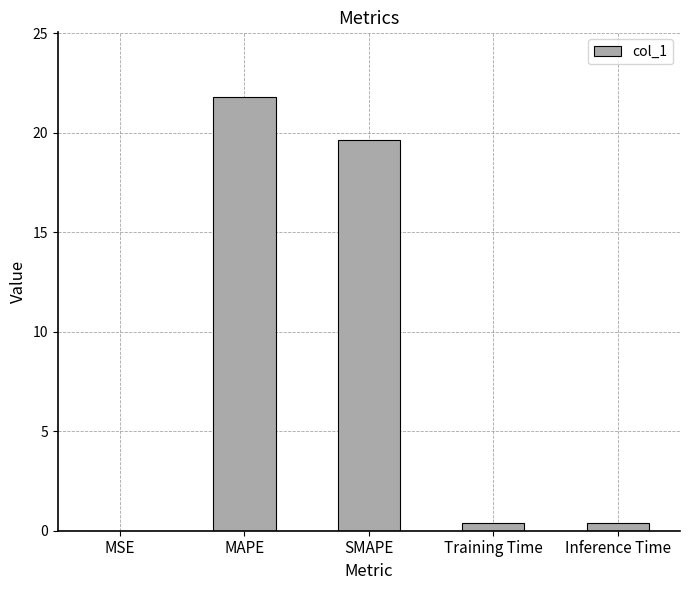

What is the difference between the values at Inference Time and MAPE?

21.4